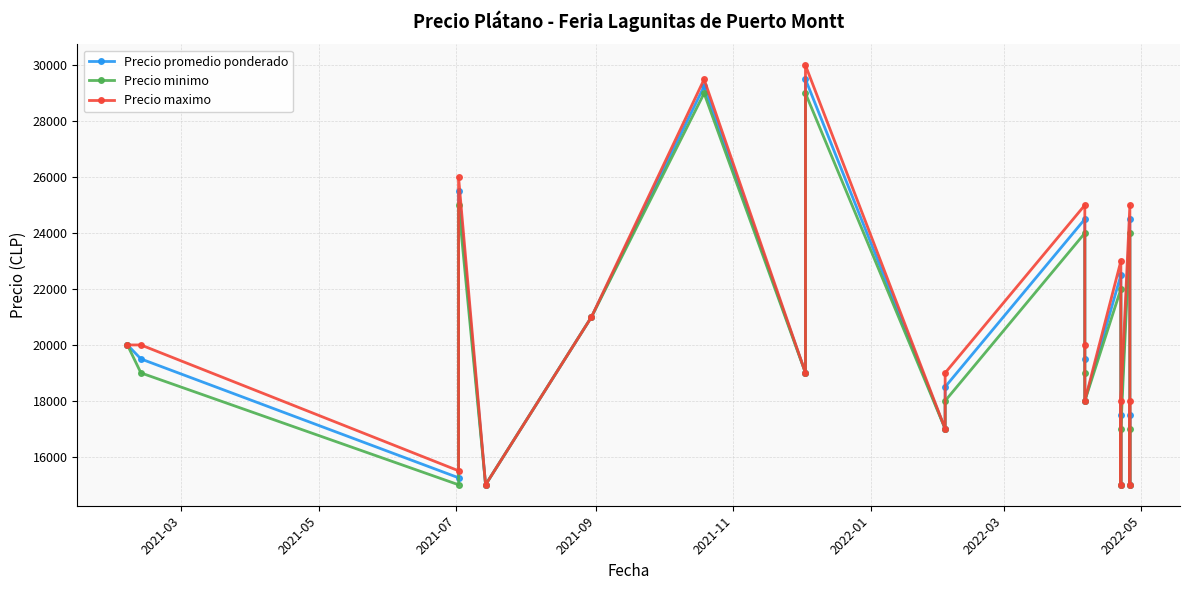

How many values in the Precio promedio ponderado series exceed 19500?

8